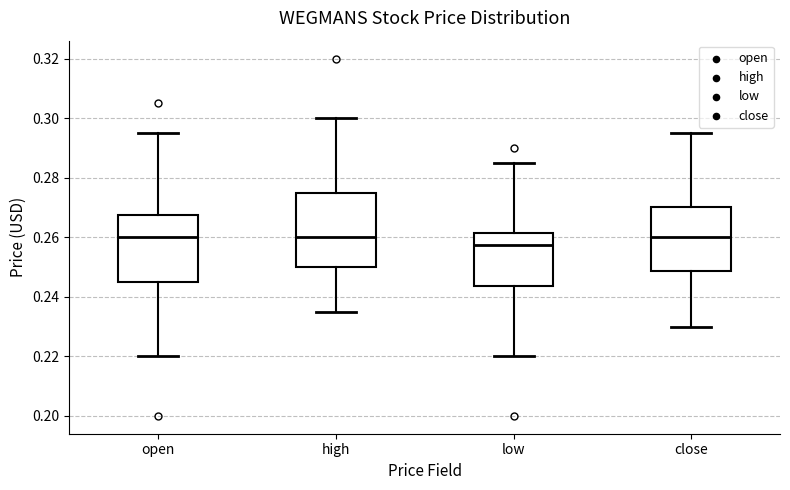

Comparing the boxes themselves (not the whiskers), which one is the tallest?

high